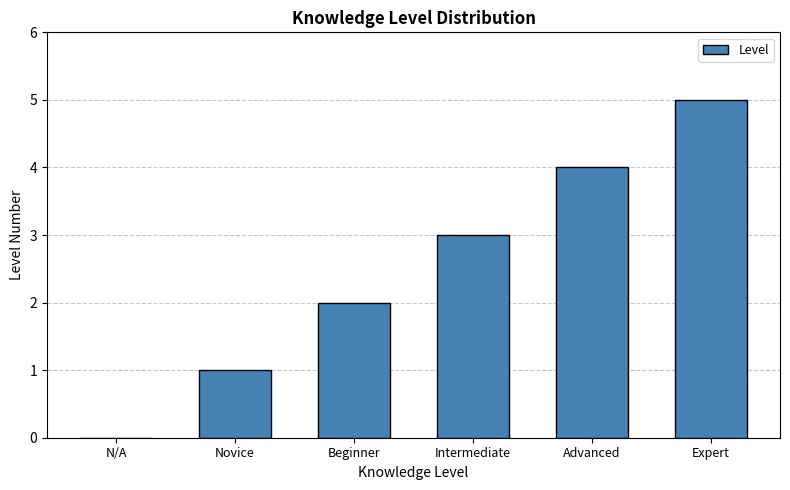

What is the change in value from Beginner to Expert?

+3